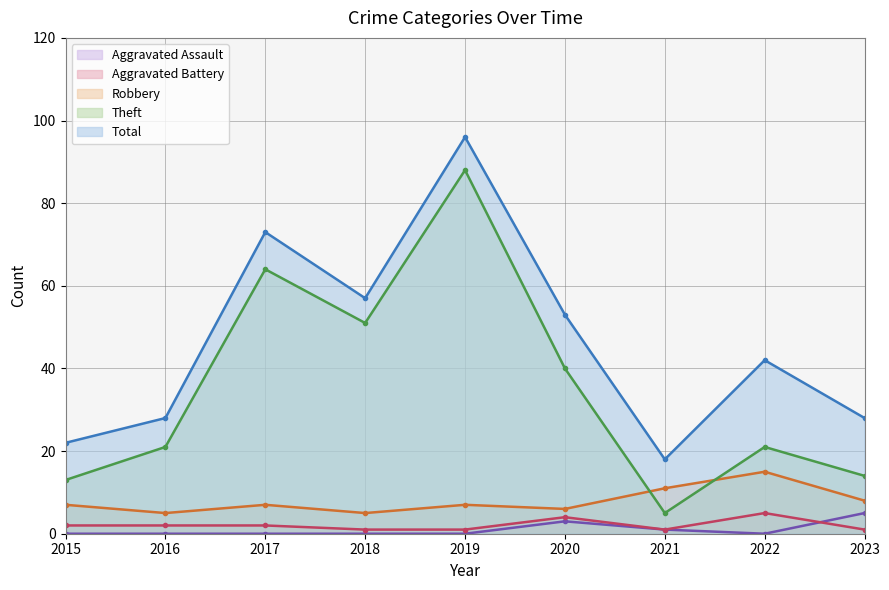

What is the sum of the Robbery values at 2019 and 2022?

22